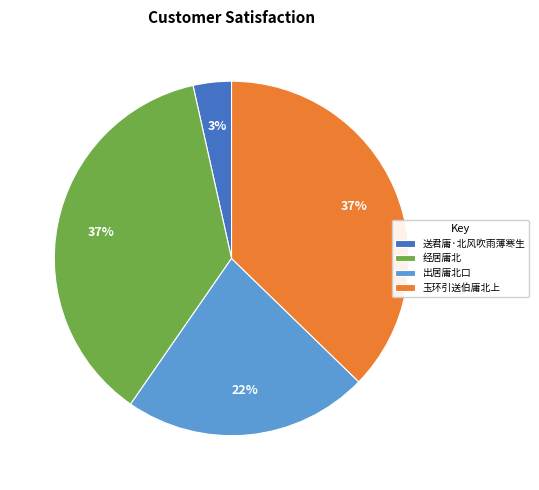

Is there a majority slice in this chart?

No